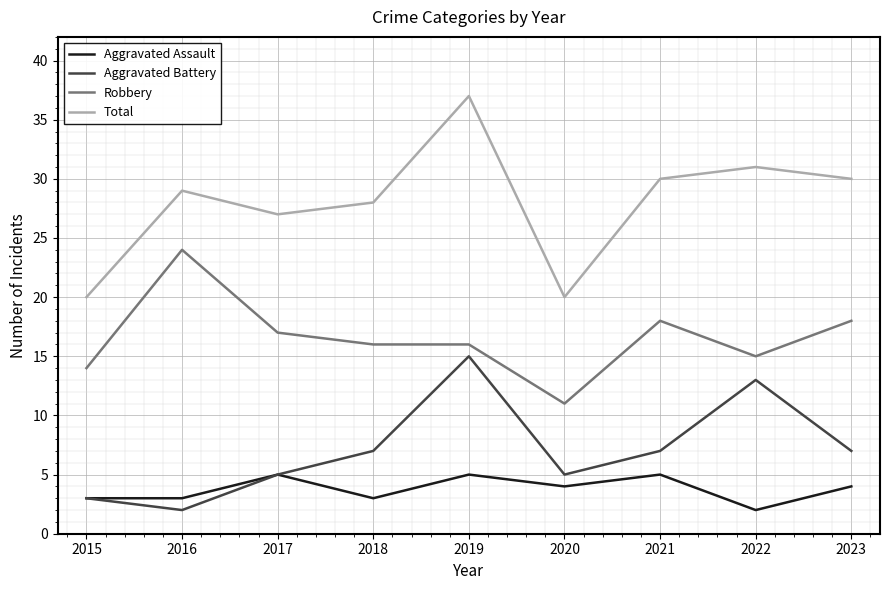

True or false: Robbery and Total intersect in this chart.

False